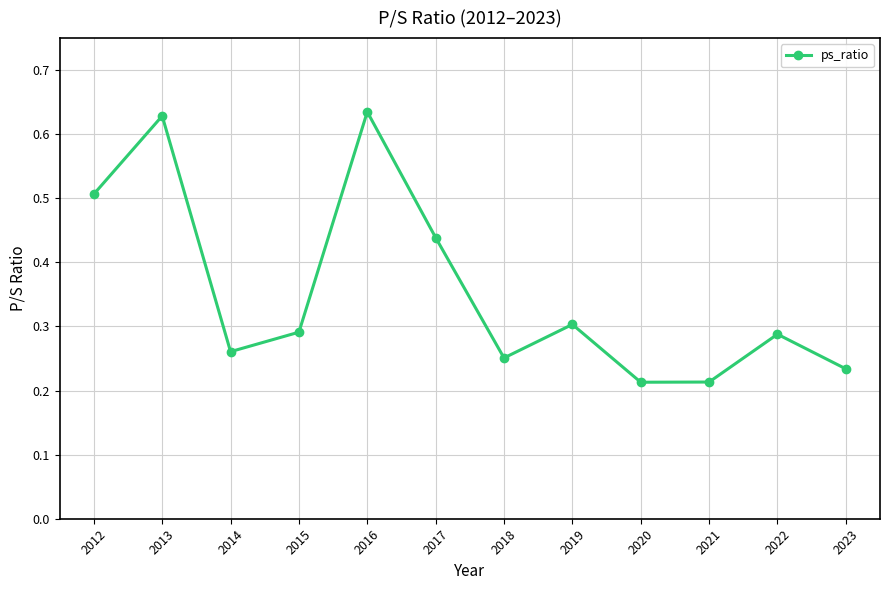

Is it true that the value at 2021 is 0.3?

False